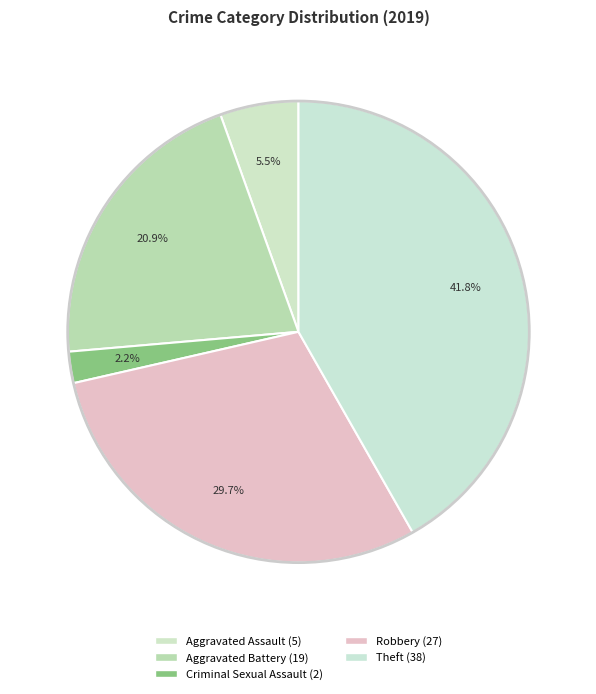

How many slices are in this pie chart?

5